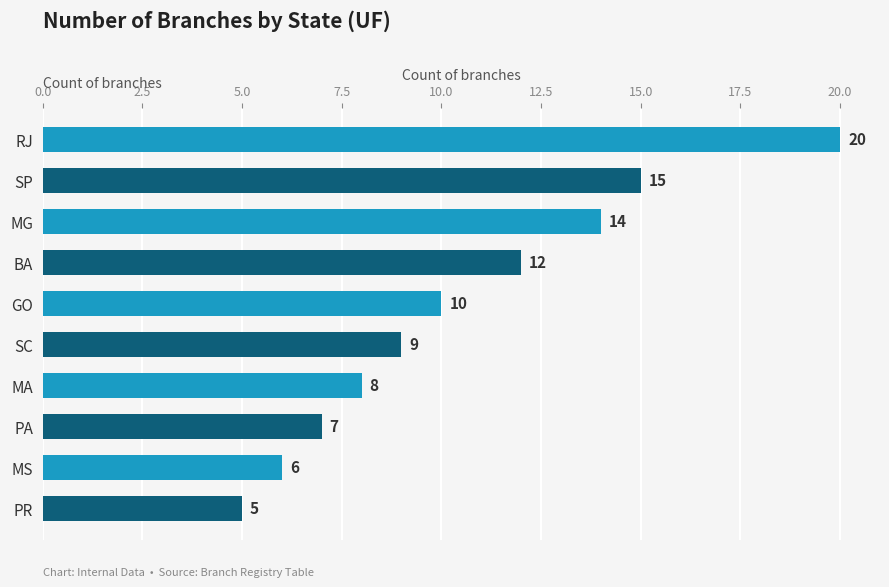

Is it true that the value at MA is 8?

True